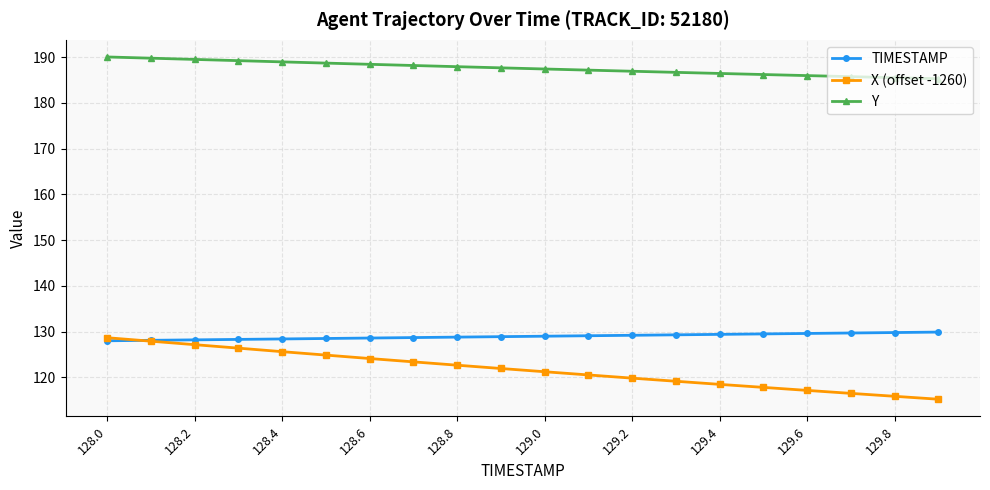

What is the value of the TIMESTAMP point at the 10th from the left?

128.9